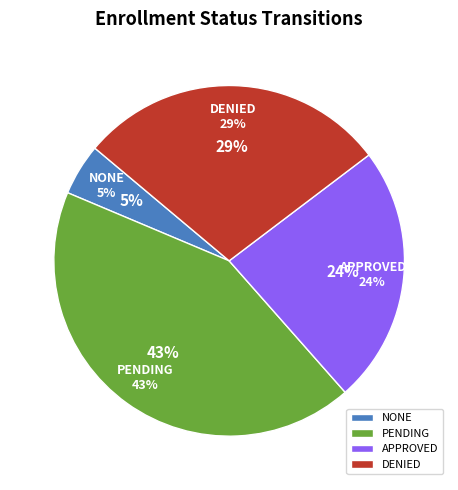

The NONE slice represents 5% of the pie. True or false?

True